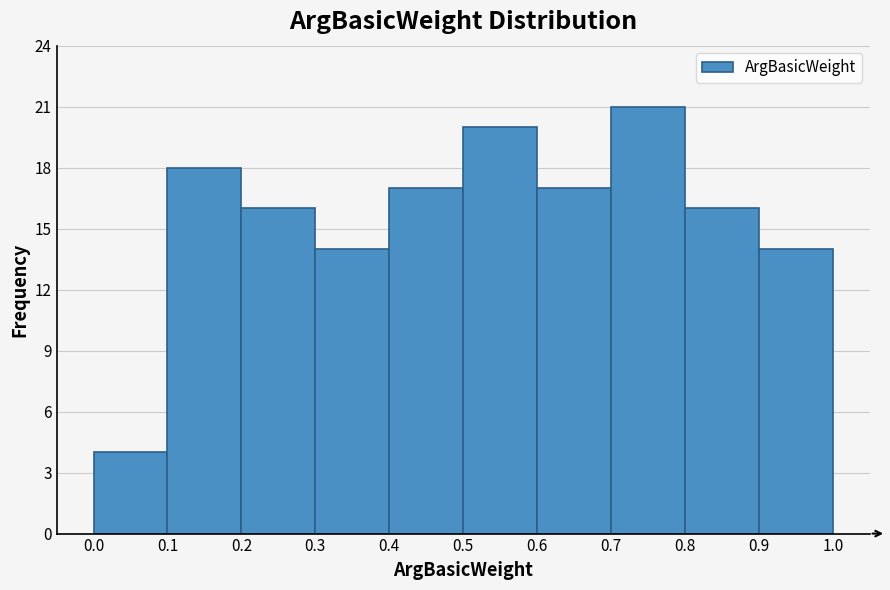

Reading left to right, list every bar in this chart as the range it spans on the x-axis followed by its height. The values are not printed on the chart, so give them approximately, as read against the axis.

0.0 to 0.1: 4
0.1 to 0.2: 18
0.2 to 0.3: 16
0.3 to 0.4: 14
0.4 to 0.5: 17
0.5 to 0.6: 20
0.6 to 0.7: 17
0.7 to 0.8: 21
0.8 to 0.9: 16
0.9 to 1.0: 14